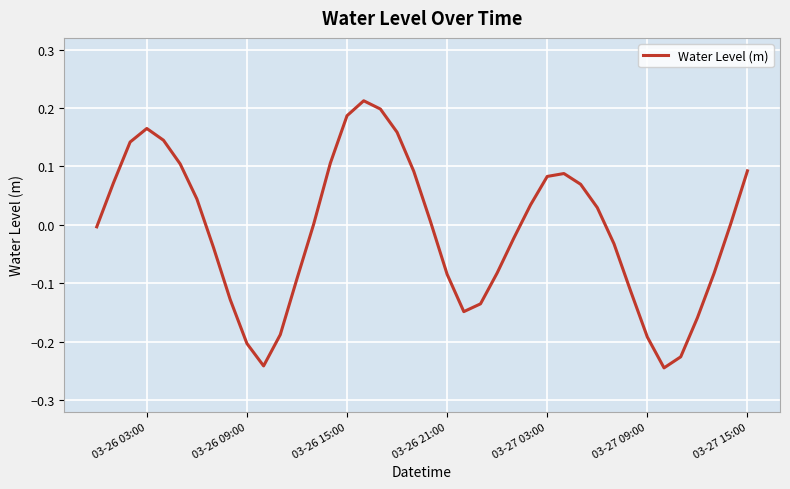

What is the difference between the maximum and minimum values?

0.5